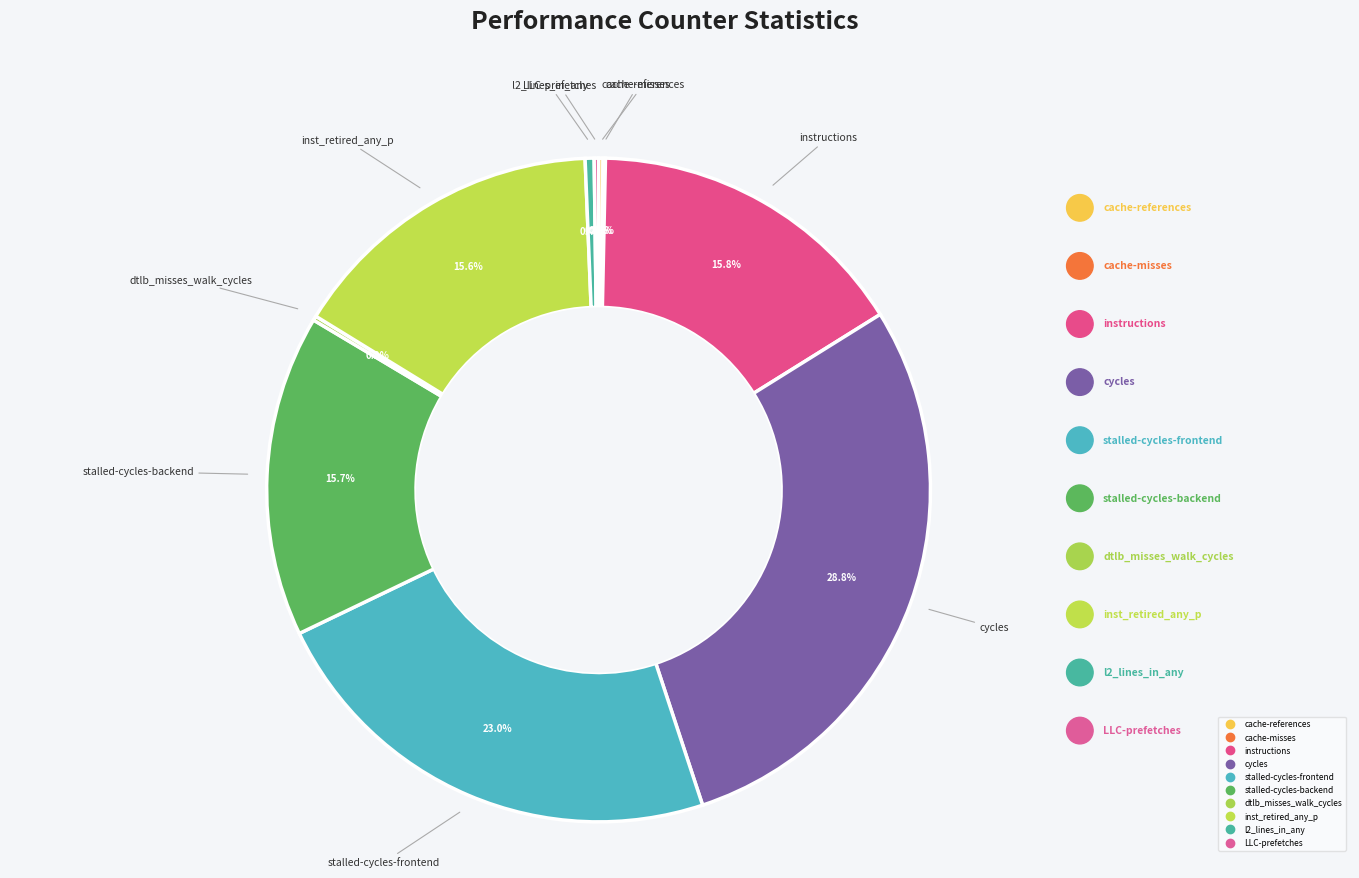

What is the largest slice in the pie chart?

cycles